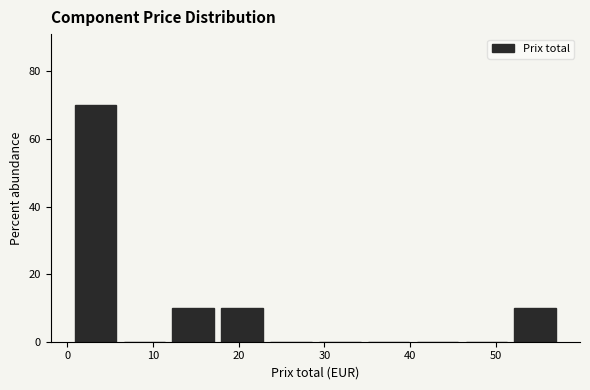

What is the height of the bar covering 12 to 18 on the x-axis? Neither the bar edges nor the heights are printed on the chart, so give them approximately, as read against the axes.

10